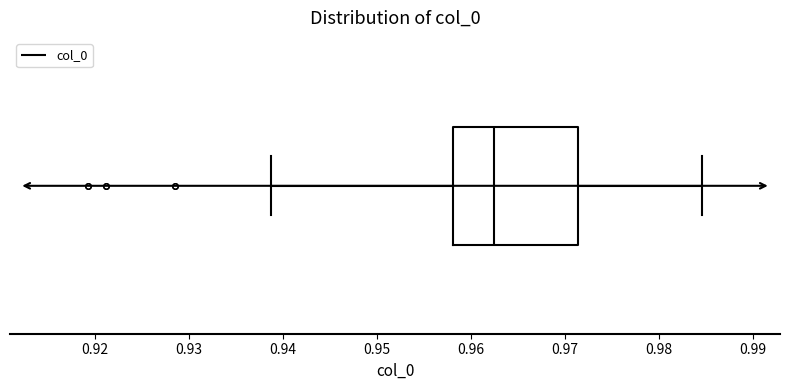

Read this box plot against the x-axis: the position of the median line, the range covered by the box, and the ends of both whiskers. The values are not printed on the chart, so give them approximately, as read against the axis.

median 0.963, box 0.958 to 0.971, whiskers 0.939 to 0.985